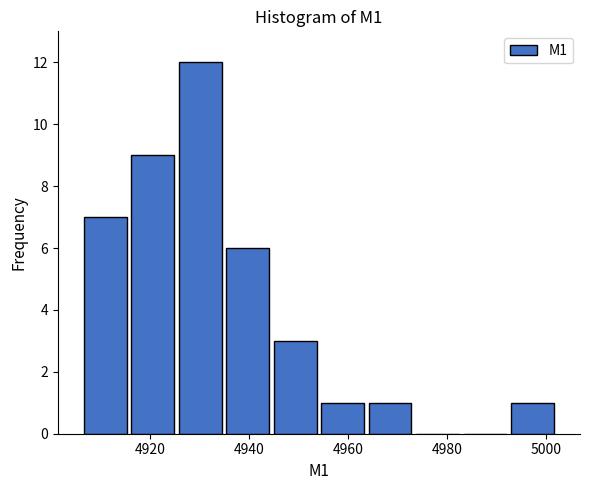

Over which range of the x-axis is the bar tallest?

4926 to 4934